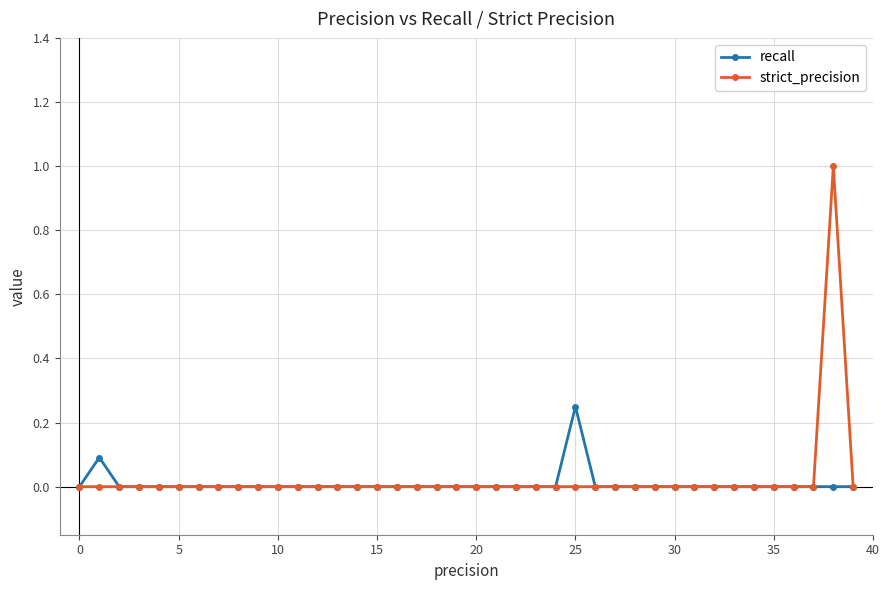

What is the greatest value displayed?

1.0